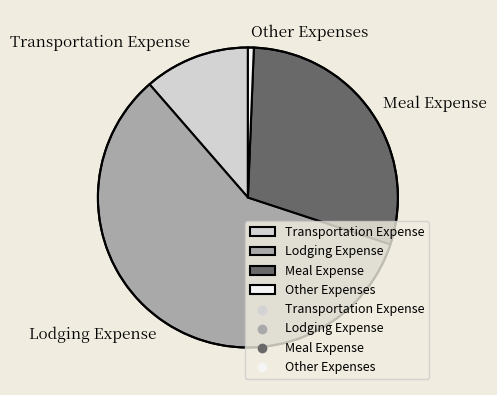

Is there any slice that represents more than half of the pie?

Yes